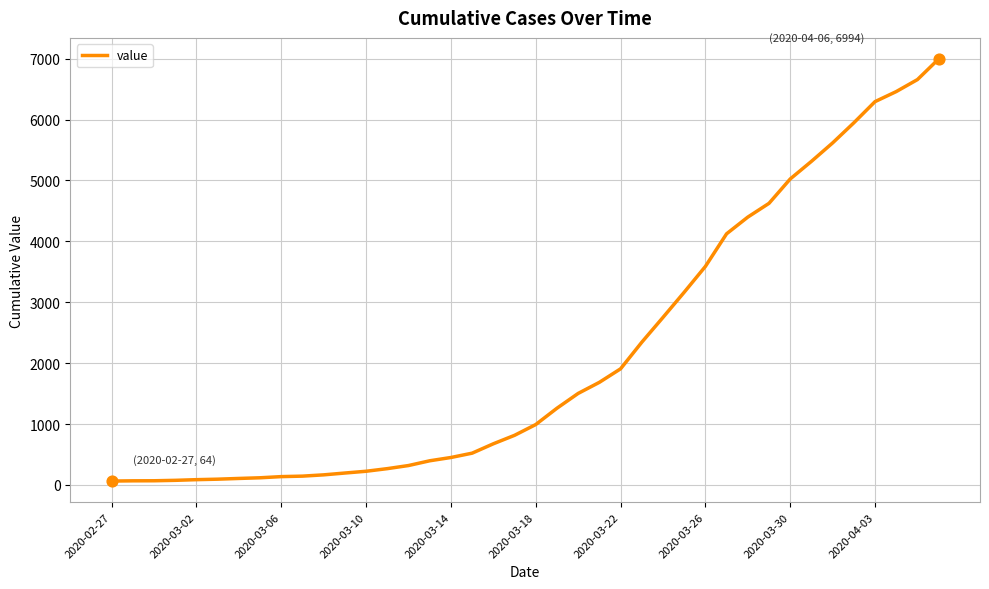

What is the difference between the maximum and minimum values?

6930